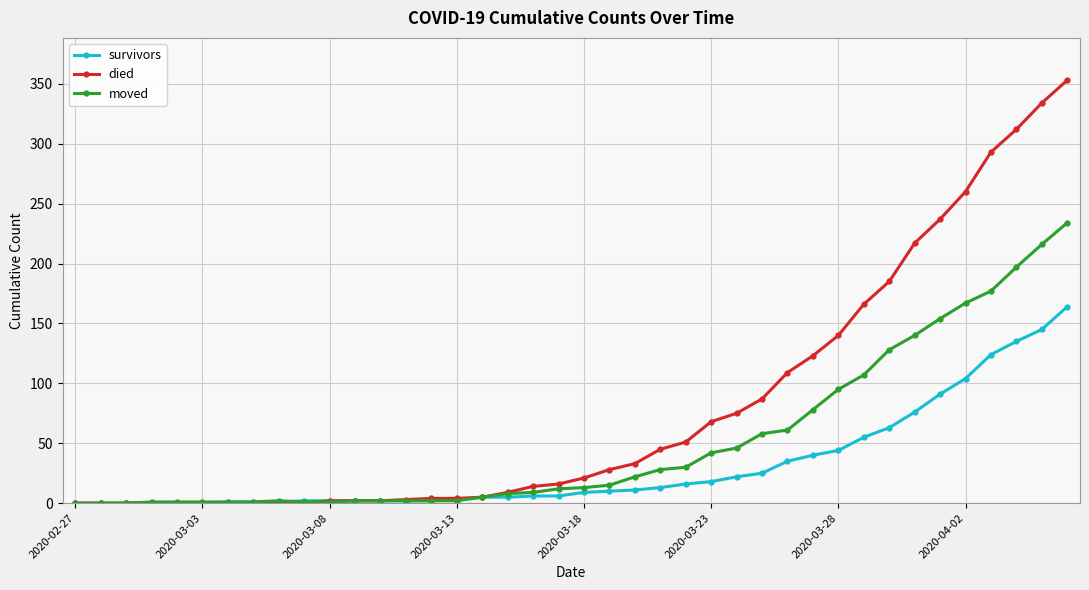

Which series has the largest range (max minus min)?

died